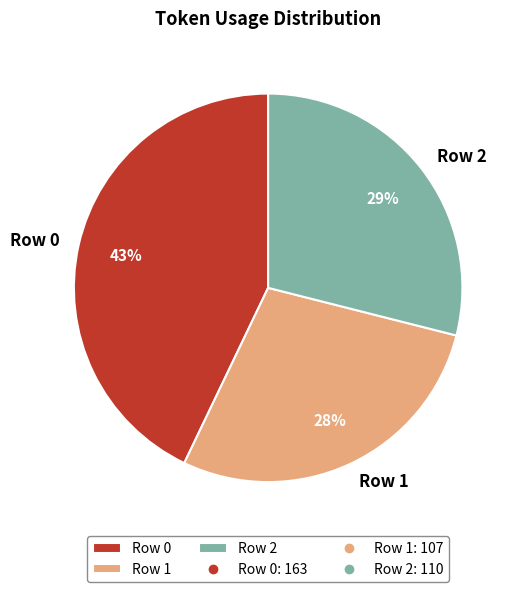

Is the sum of Row 2 and Row 0 greater than half?

Yes